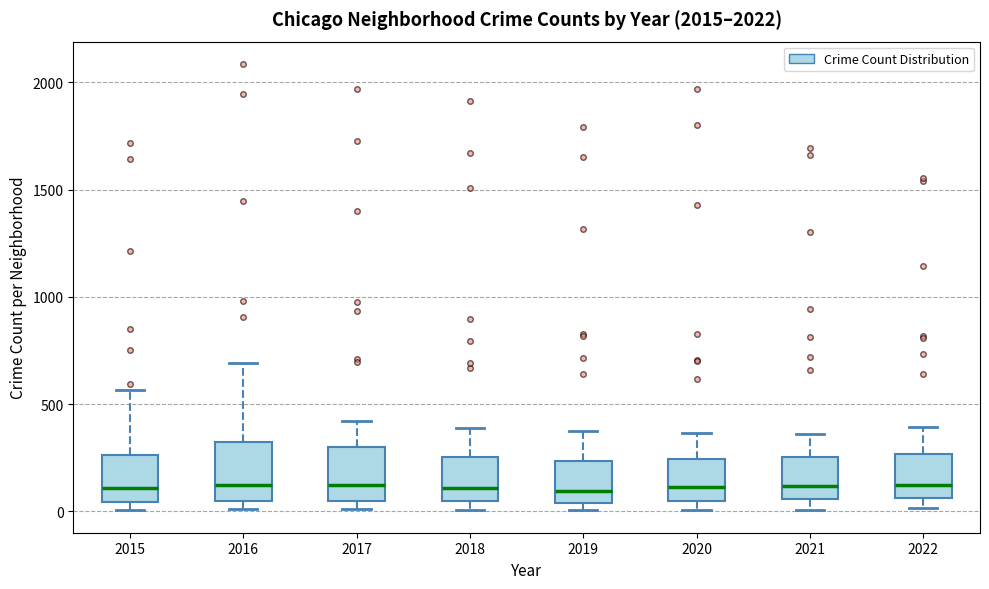

Where does the upper whisker of the box at x = 2017 end on the y-axis? The values are not printed on the chart, so give them approximately, as read against the axis.

400